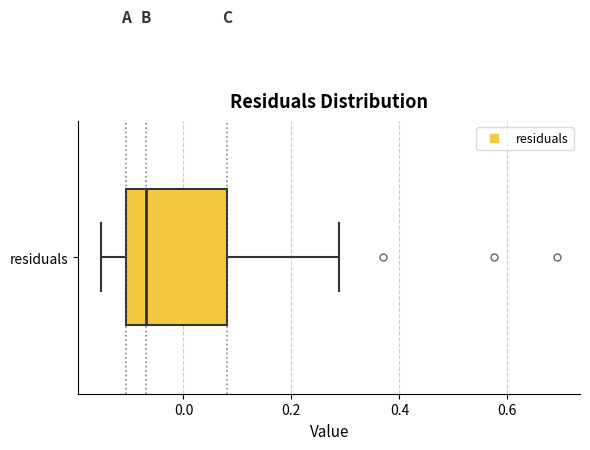

Transcribe this box plot: give where the median line is, the range the box spans, and where the two whiskers end, as read against the x-axis. The values are not printed on the chart, so give them approximately, as read against the axis.

median -0.06, box -0.10 to 0.08, whiskers -0.16 to 0.28